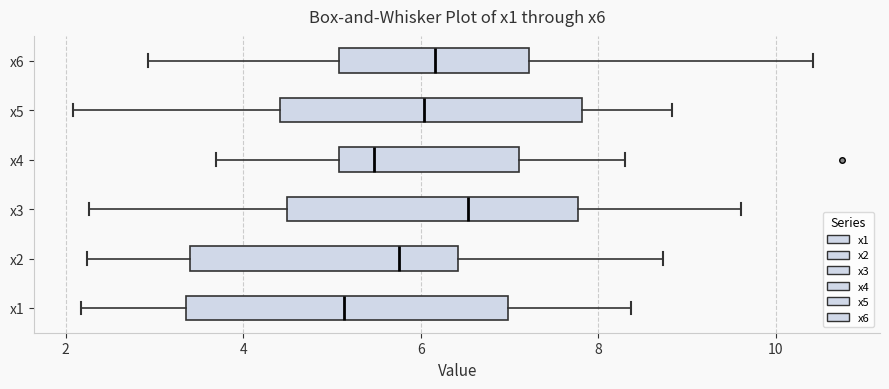

Reading bottom to top, read every box against the x-axis: the position of its median line, the range the box covers, and the ends of its whiskers. The values are not printed on the chart, so give them approximately, as read against the axis.

x1: median 5.2, box 3.4 to 7.0, whiskers 2.2 to 8.4
x2: median 5.8, box 3.4 to 6.4, whiskers 2.2 to 8.8
x3: median 6.6, box 4.4 to 7.8, whiskers 2.2 to 9.6
x4: median 5.4, box 5.0 to 7.2, whiskers 3.6 to 8.4
x5: median 6.0, box 4.4 to 7.8, whiskers 2.0 to 8.8
x6: median 6.2, box 5.0 to 7.2, whiskers 3.0 to 10.4